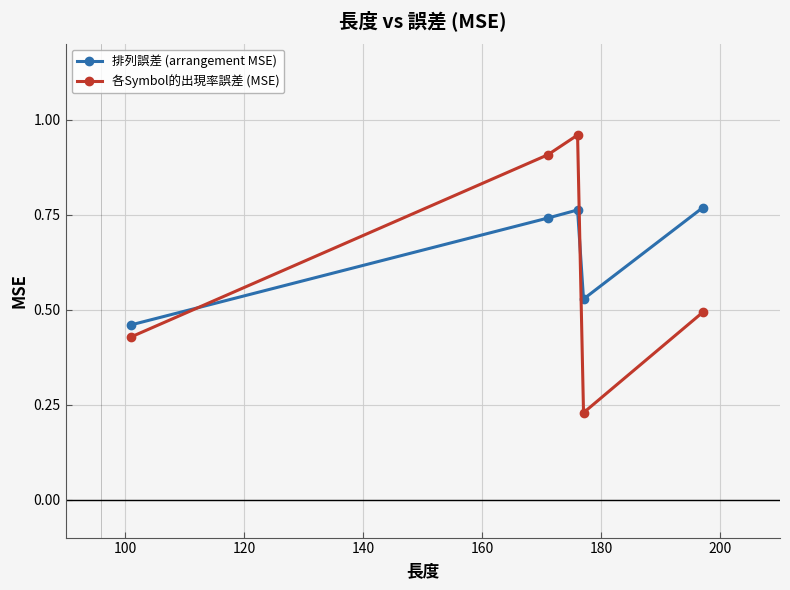

At how many categories does at least one series exceed 0?

5